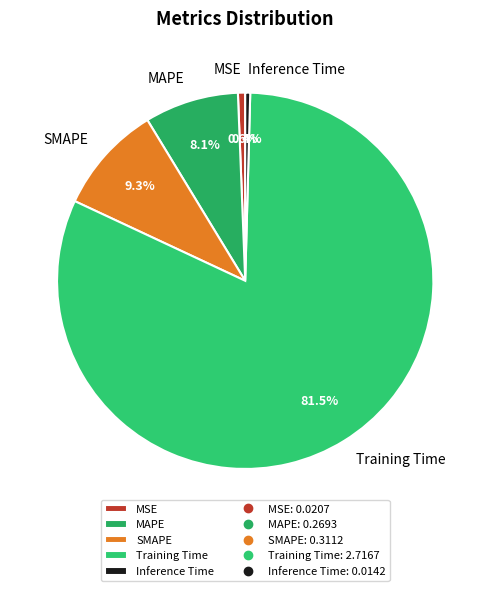

Which category has the biggest portion of the pie?

Training Time